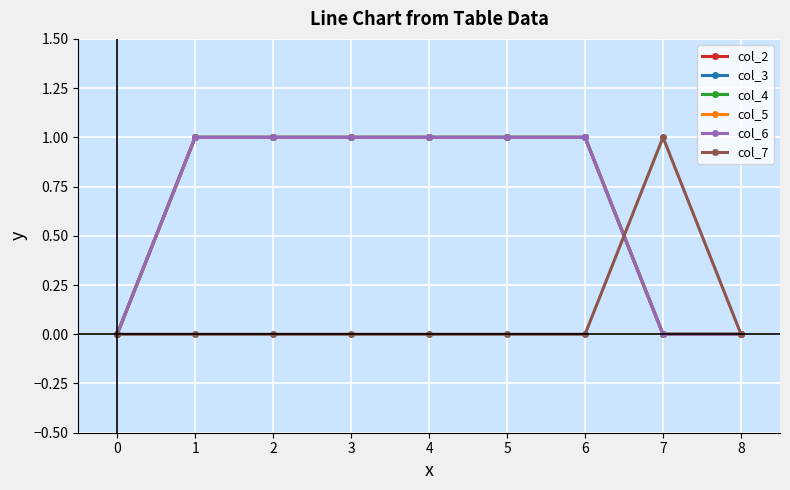

True or false: col_3 and col_2 cross at least once.

False